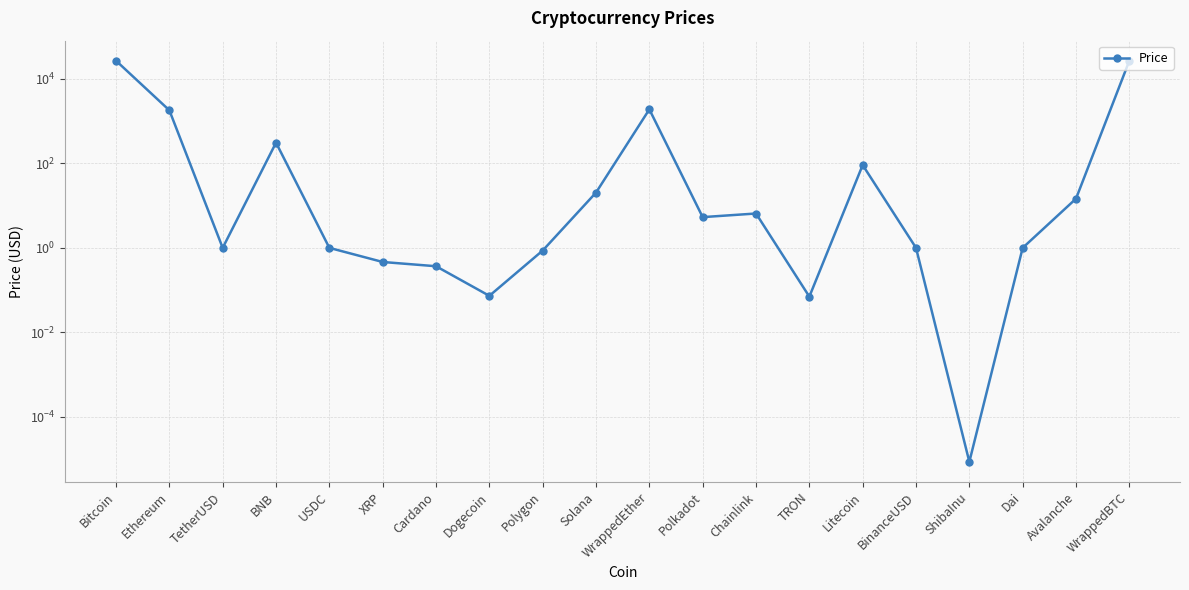

List the labels in order of value, largest first.

WrappedBTC, Bitcoin, WrappedEther, Ethereum, BNB, Litecoin, Solana, Avalanche, Chainlink, Polkadot, BinanceUSD, TetherUSD, USDC, Dai, Polygon, XRP, Cardano, Dogecoin, TRON, ShibaInu